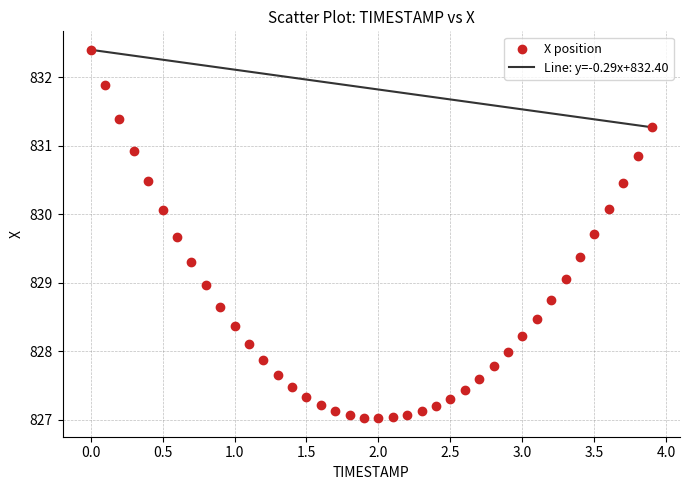

What is the range of X values (max minus min)?

3.9